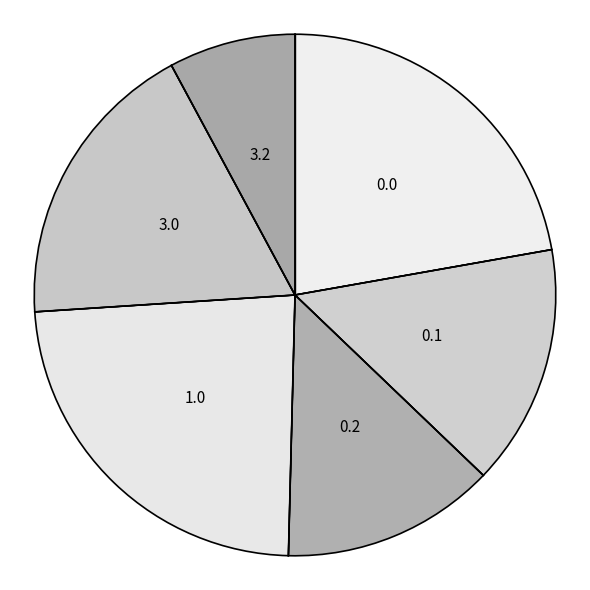

Which slice is the largest?

1.0